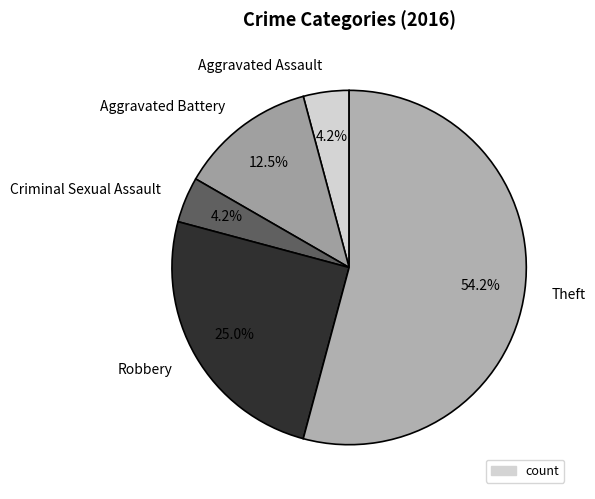

Count the number of slices in the pie.

5